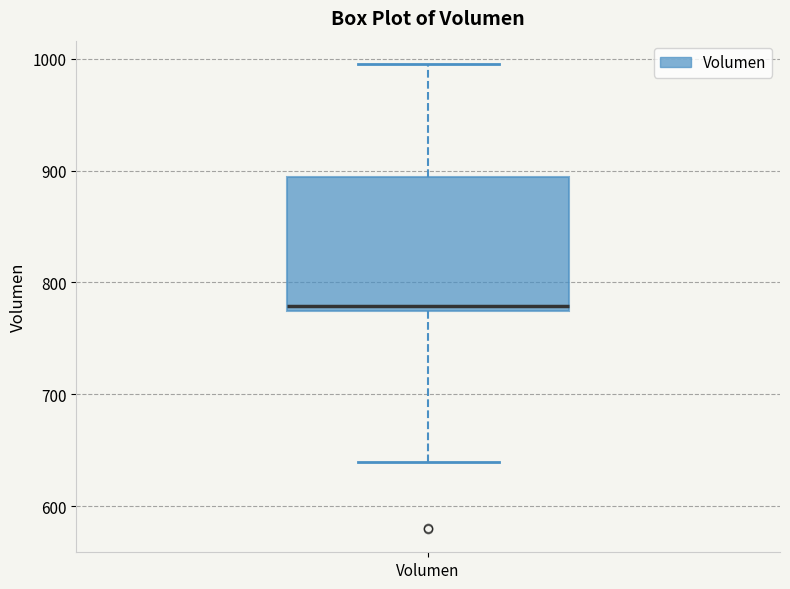

Where does the median line of the box for Volumen sit on the y-axis? The values are not printed on the chart, so give them approximately, as read against the axis.

780